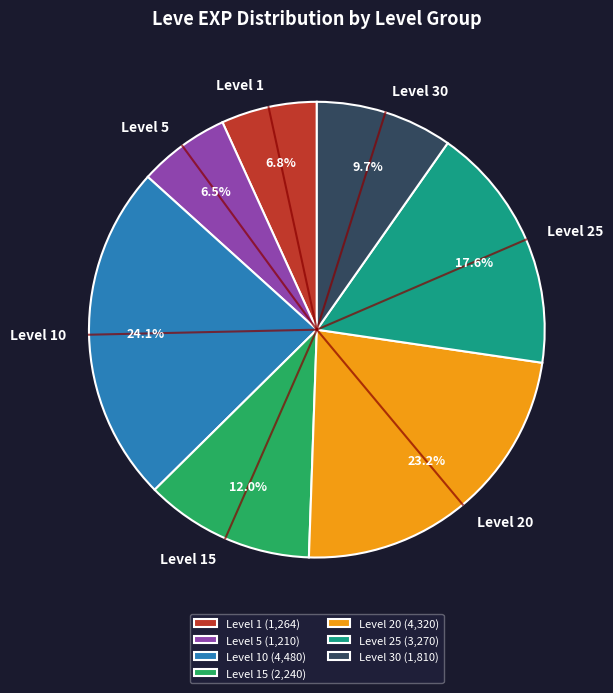

Is there a majority slice in this chart?

No